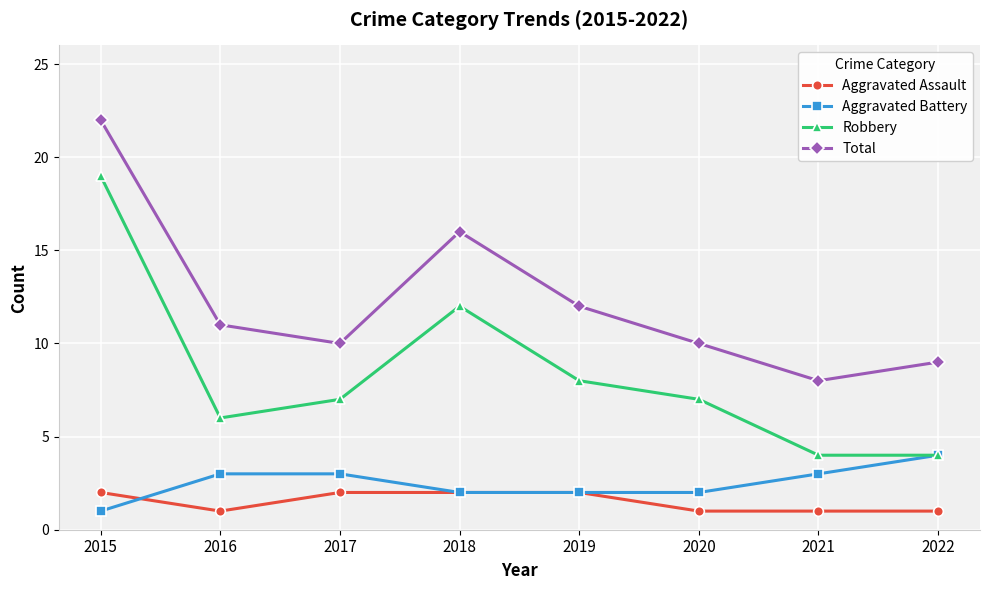

What is the value of the Aggravated Battery point at the 3rd from the left?

3